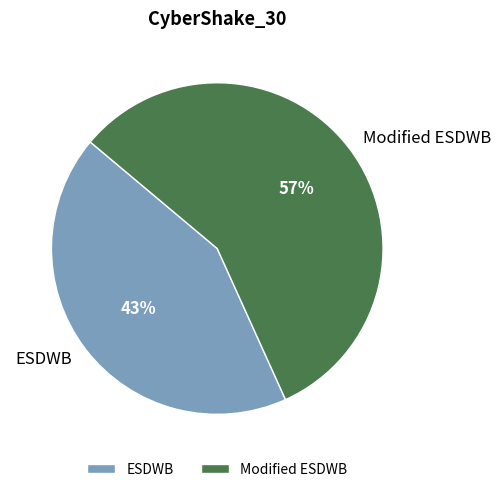

To the nearest percent, what is the average slice percentage?

50%